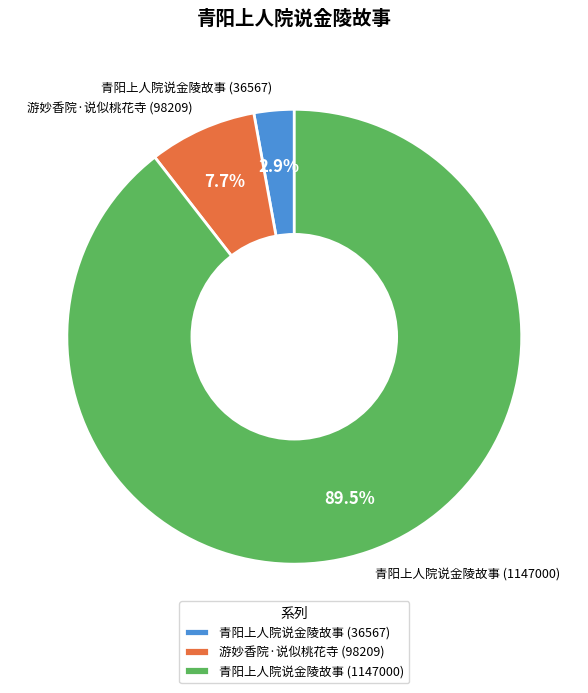

Between 青阳上人院说金陵故事 (36567) and 游妙香院·说似桃花寺 (98209), which is larger?

游妙香院·说似桃花寺 (98209)